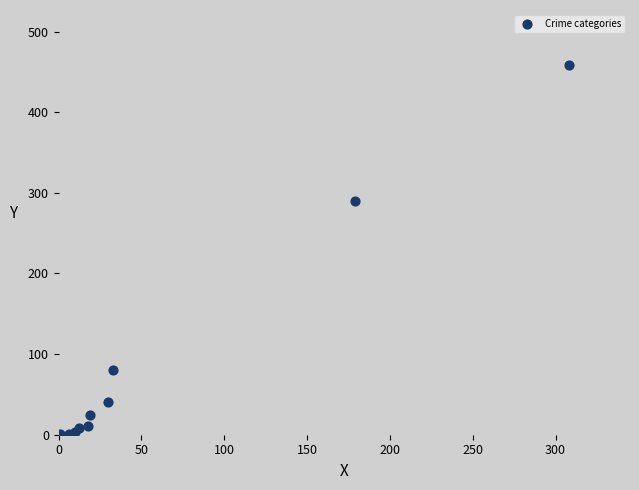

What Y value in the scatter plot is closest to 229?

290